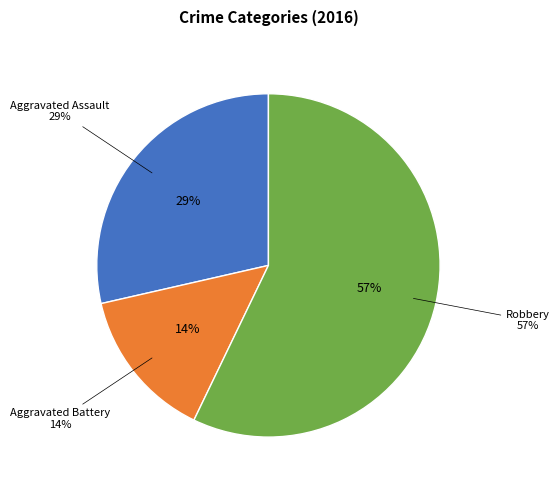

What is the ratio of the value at Robbery to the value at Aggravated Assault?

2.0